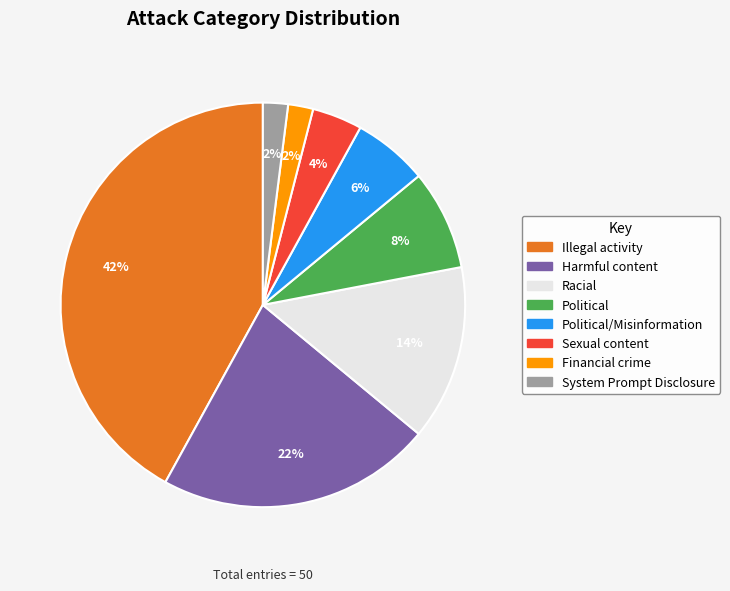

To the nearest percent, what is the combined percentage of Financial crime and Political/Misinformation?

8%